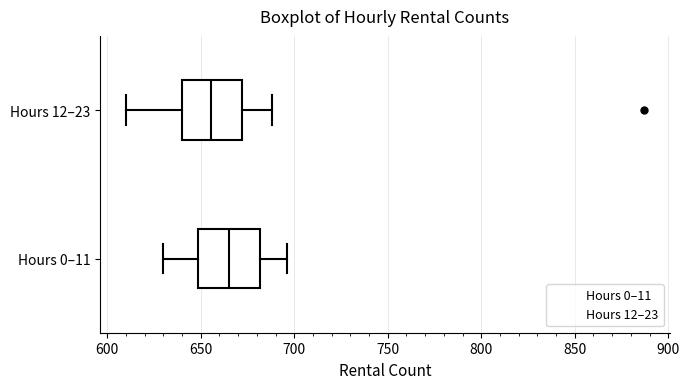

Where does the right whisker of the box for Hours 0–11 end on the x-axis? The values are not printed on the chart, so give them approximately, as read against the axis.

695